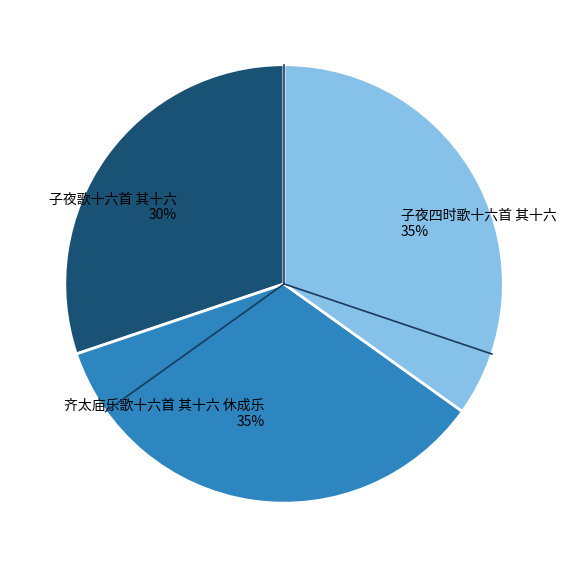

Do 子夜四时歌十六首 其十六 and 齐太庙乐歌十六首 其十六 休成乐 together represent more than half of the pie?

Yes